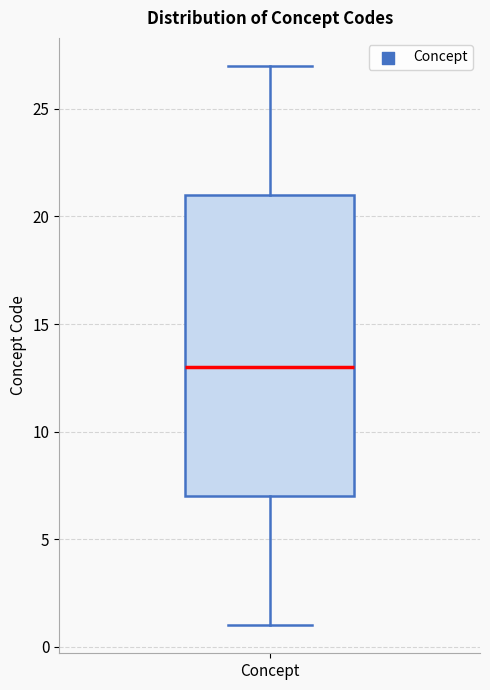

Read this box plot against the y-axis: the position of the median line, the range covered by the box, and the ends of both whiskers. The values are not printed on the chart, so give them approximately, as read against the axis.

median 13, box 7 to 21, whiskers 1 to 27